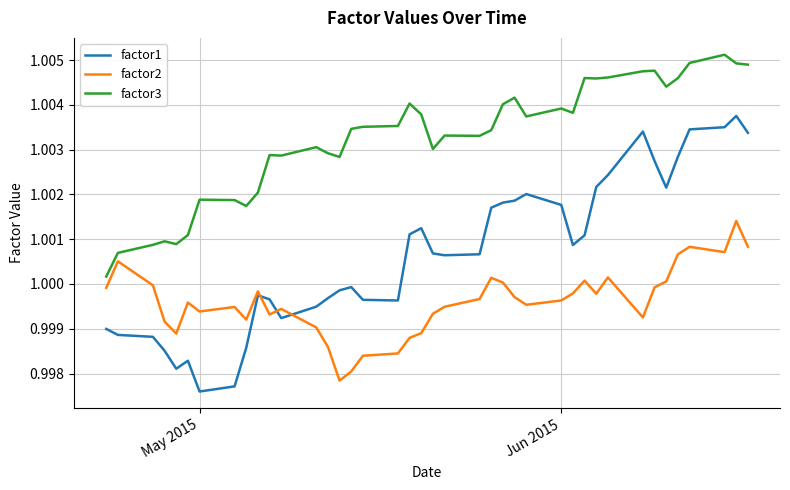

True or false: factor2 and factor3 intersect in this chart.

False